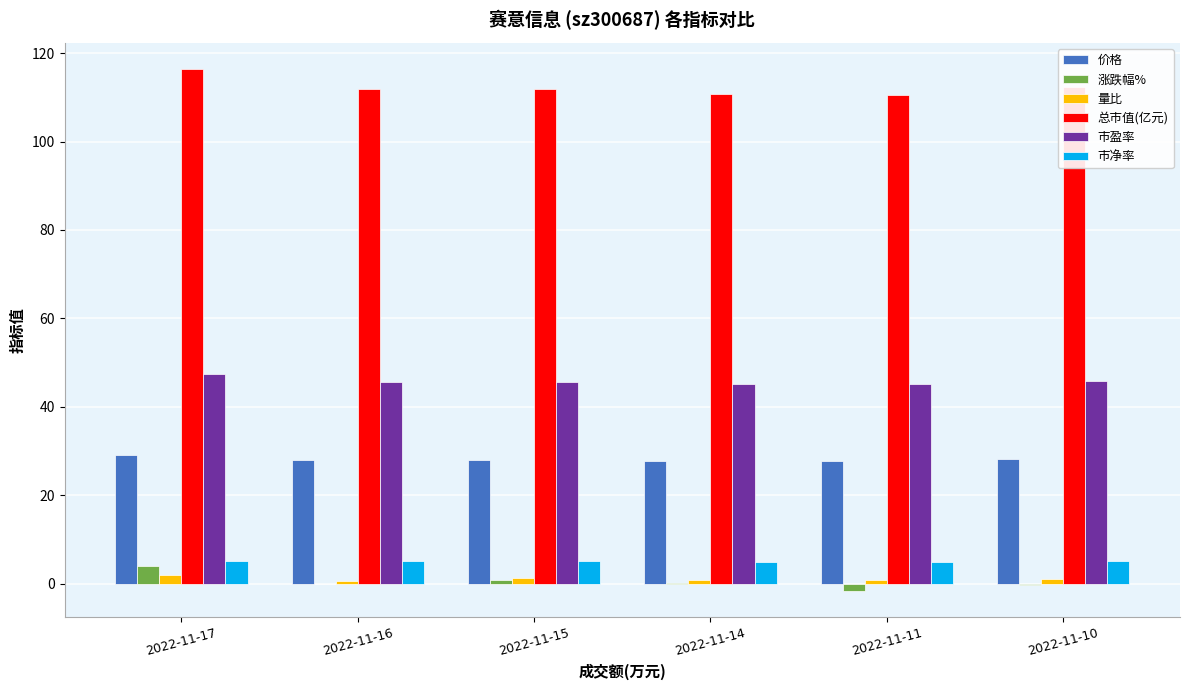

What is the difference between the highest and lowest values at 2022-11-17?

114.4